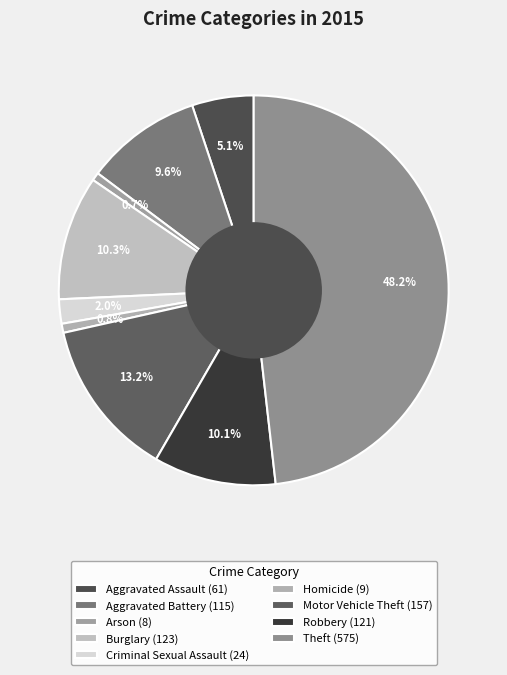

Does Homicide represent more than half of the total?

No